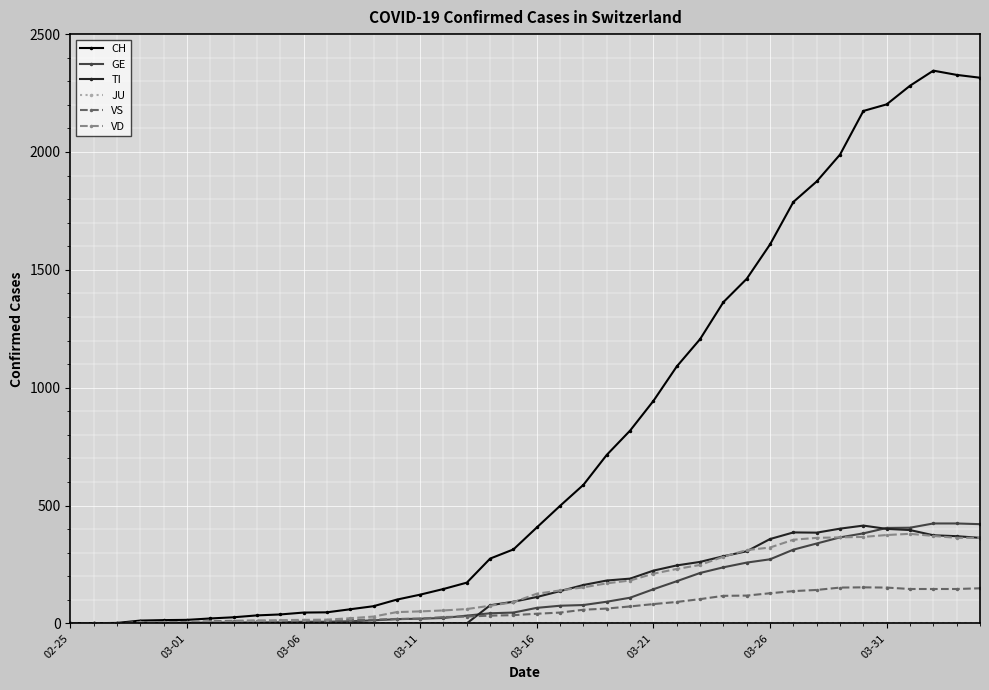

At how many categories does at least one series exceed 1397?

11